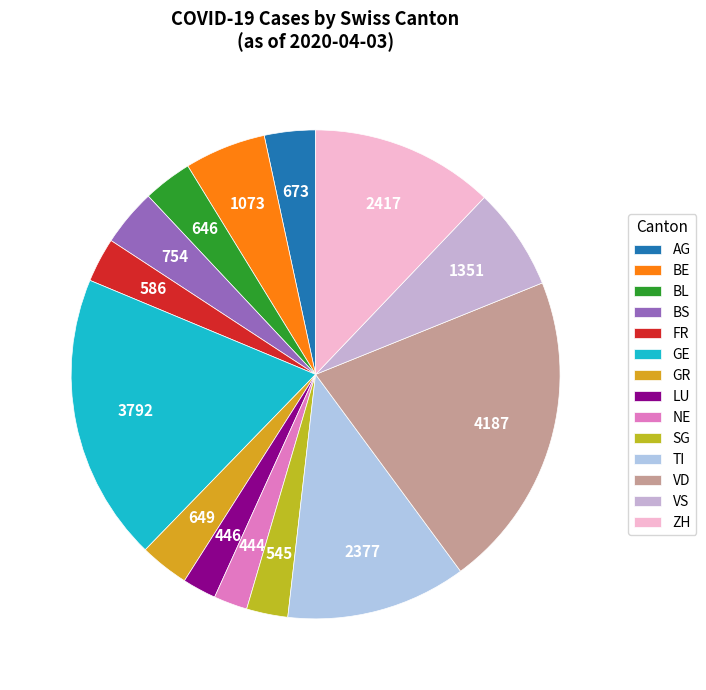

What is the largest slice in the pie chart?

VD